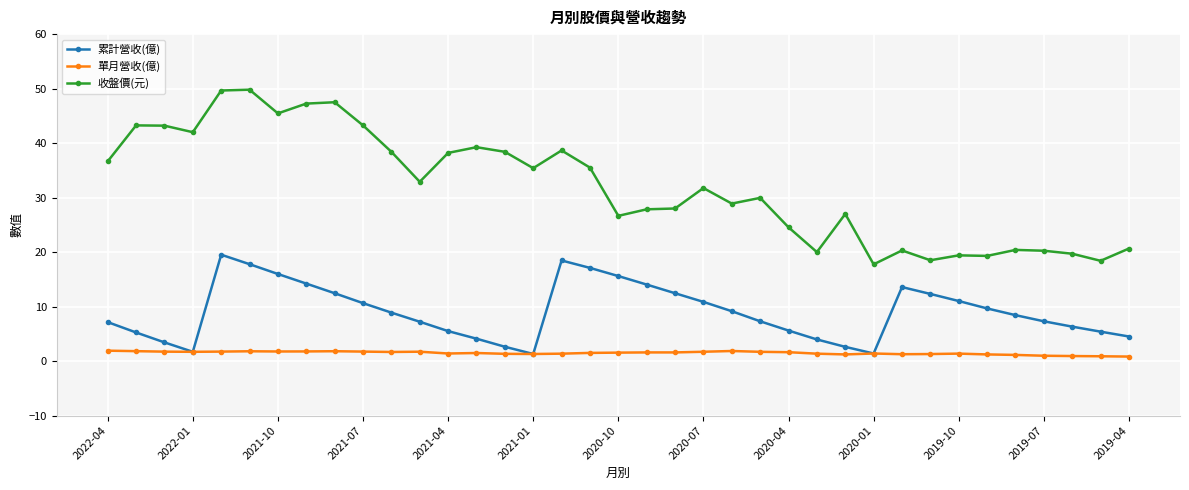

What is the value of the 收盤價(元) point at the 33rd from the left?

20.4